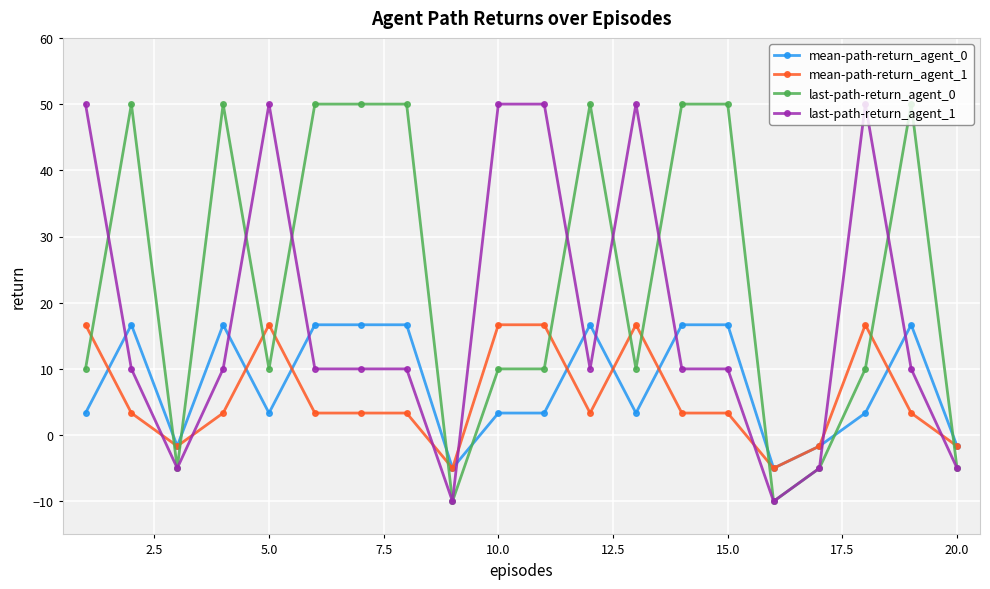

Which series has the largest total across all categories?

last-path-return_agent_0